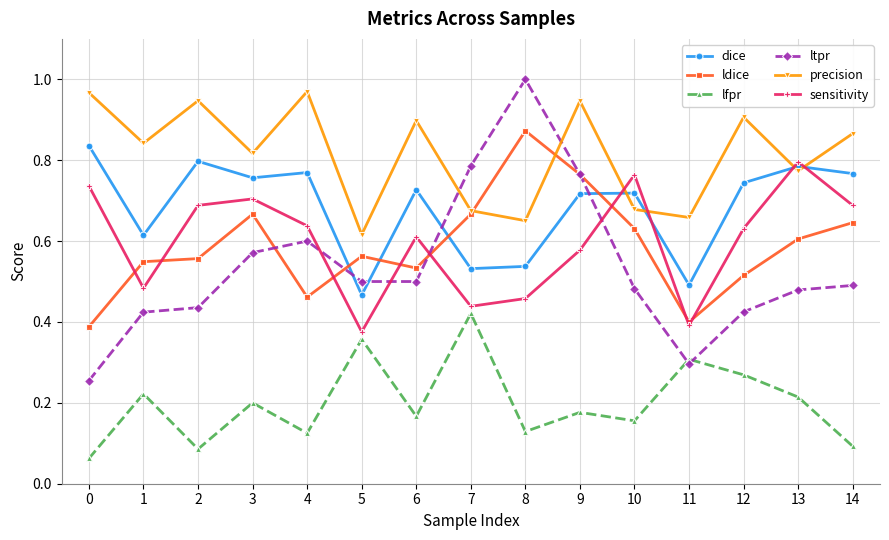

Which series has the largest total across all categories?

precision